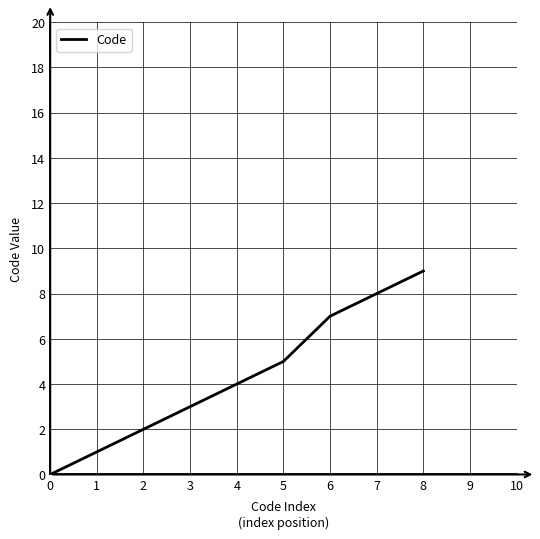

What is the sum of all values?

39